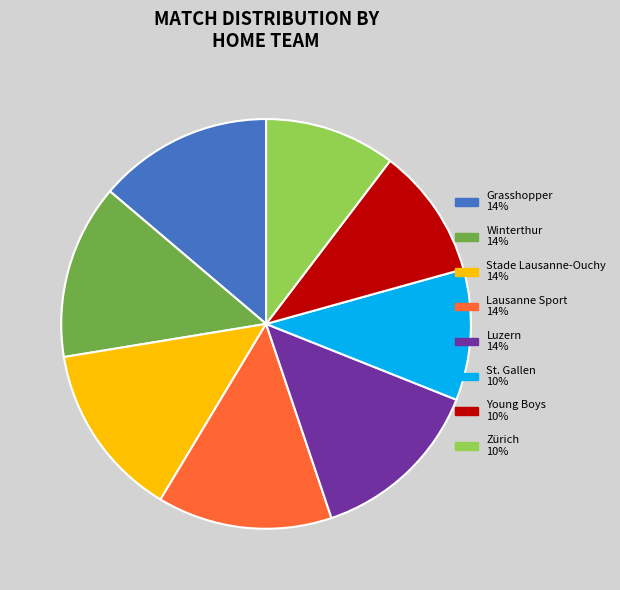

Is there a majority slice in this chart?

No